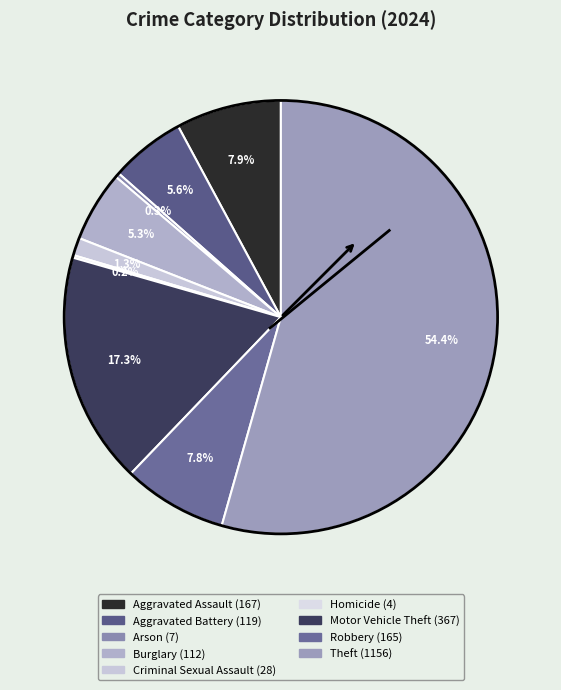

Which slice is the smallest?

Homicide